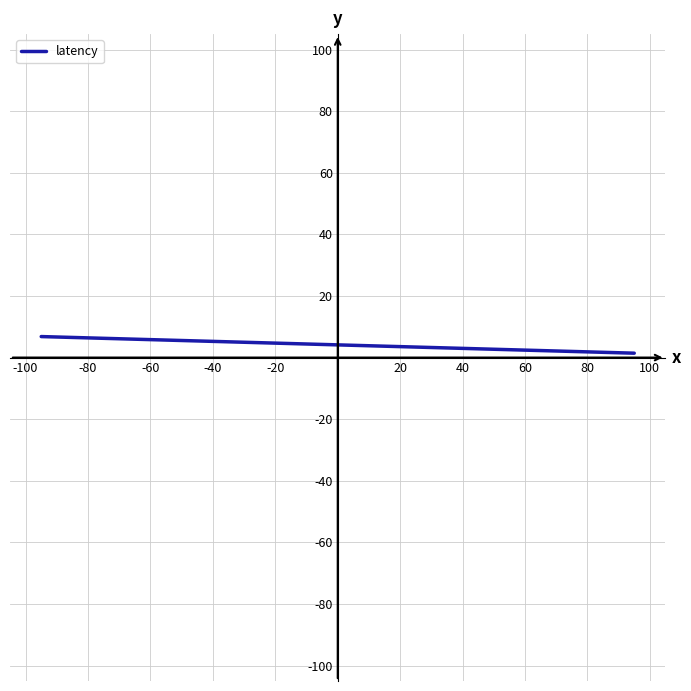

What is the greatest value displayed?

6.8